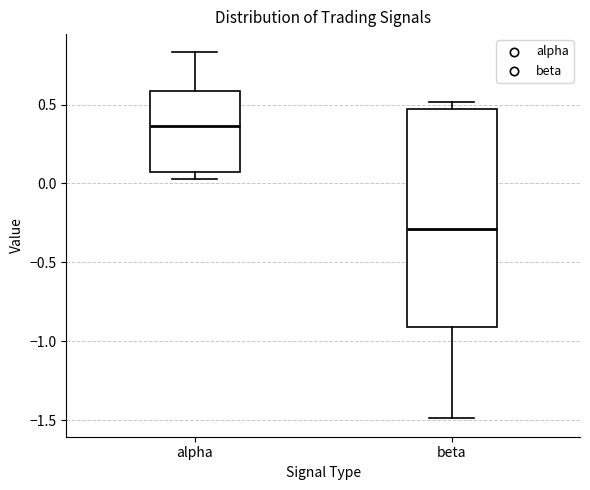

Which box has the lowest median line?

beta